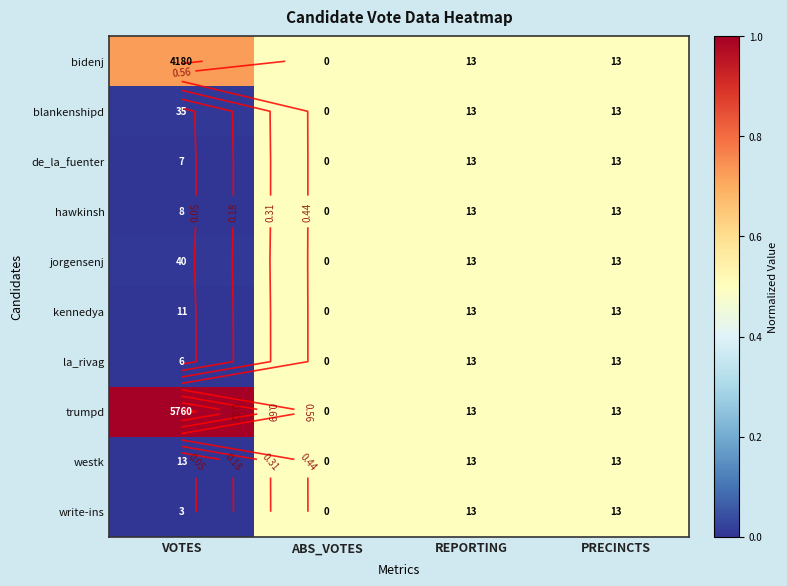

What is the total value across all series at VOTES?

1.7